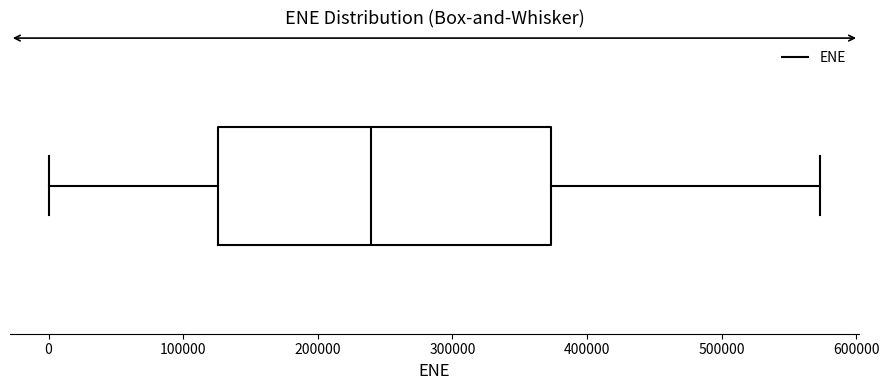

Where does the left whisker of the box end on the x-axis? The values are not printed on the chart, so give them approximately, as read against the axis.

0